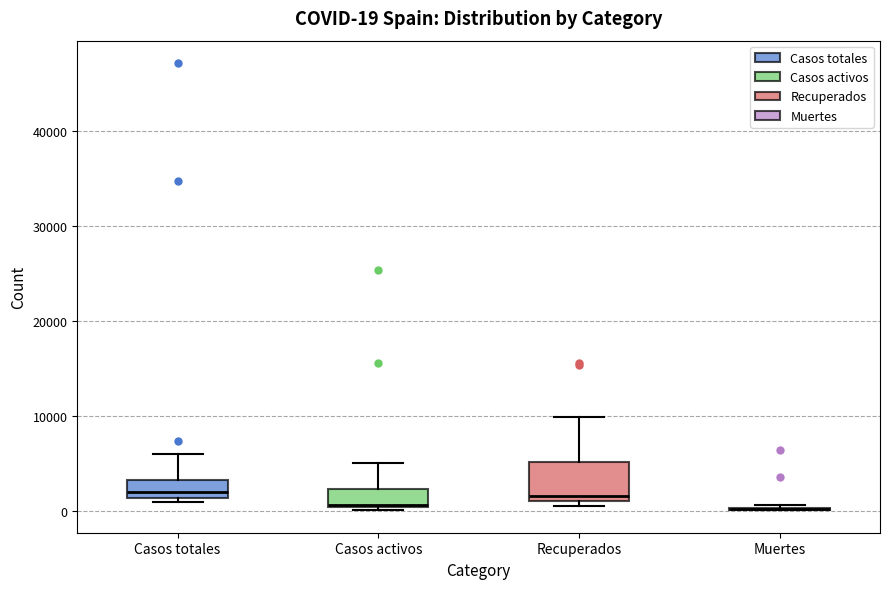

Comparing the boxes themselves (not the whiskers), which one is the tallest?

Recuperados